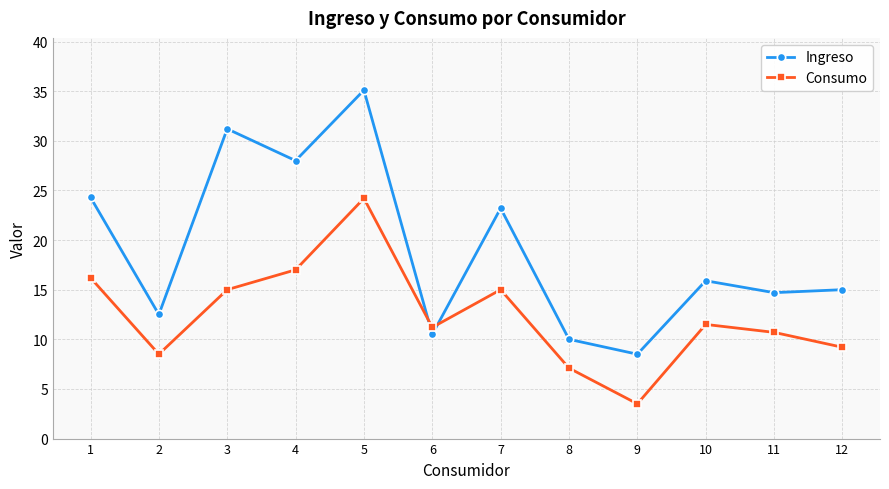

What is the difference between the maximum and second lowest values in the Ingreso series?

25.1